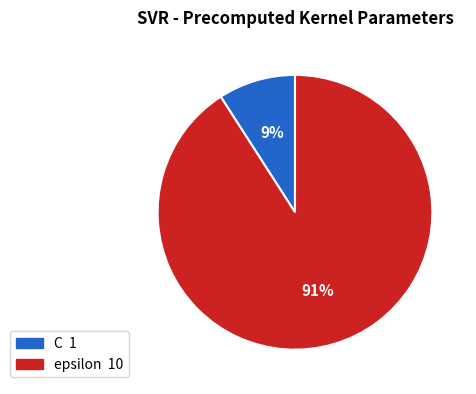

Combined, do epsilon and C account for over 50%?

Yes